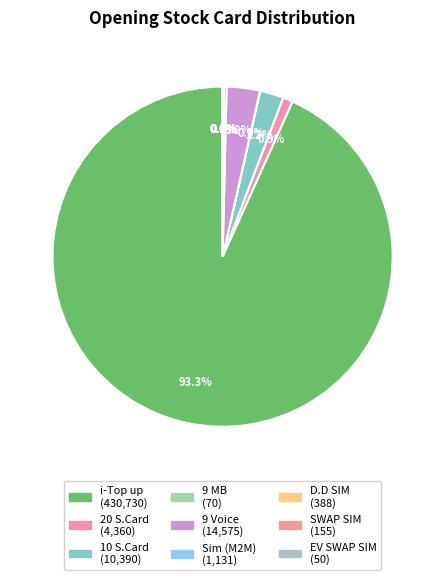

Is there a majority slice in this chart?

Yes